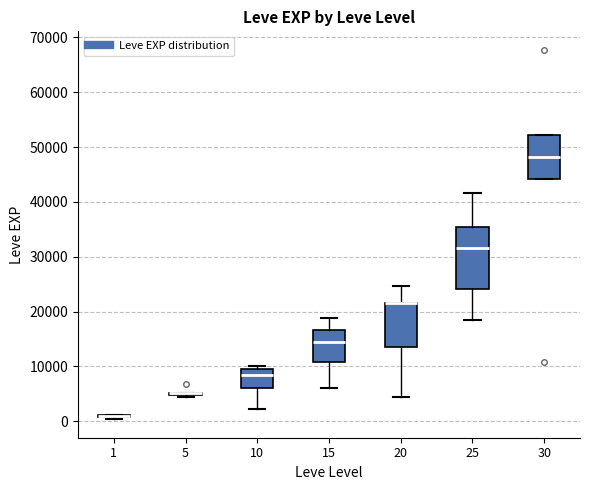

Reading left to right, transcribe this box plot: for each box, give where its median line is, the range the box spans, and where its two whiskers end, as read against the y-axis. The values are not printed on the chart, so give them approximately, as read against the axis.

1: box collapsed to a line at 1000, whiskers 0 to 1000
5: box collapsed to a line at 5000, whiskers 4000 to 5000
10: median 8000, box 6000 to 10000, whiskers 2000 to 10000 (just above the box's upper edge)
15: median 15000, box 11000 to 17000, whiskers 6000 to 19000
20: median 22000 (drawn on the box's upper edge), box 14000 to 22000, whiskers 4000 to 25000
25: median 32000, box 24000 to 35000, whiskers 18000 to 42000
30: median 48000, box 44000 to 52000, whiskers 44000 to 52000